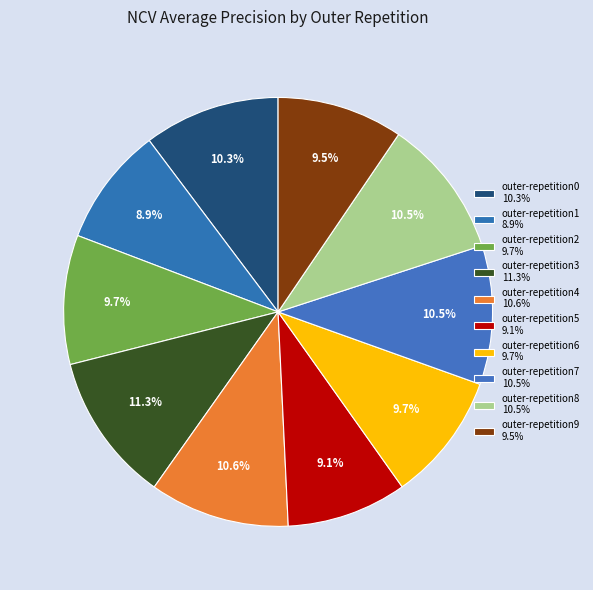

What percentage do outer-repetition1 and outer-repetition2 together represent?

18.7%